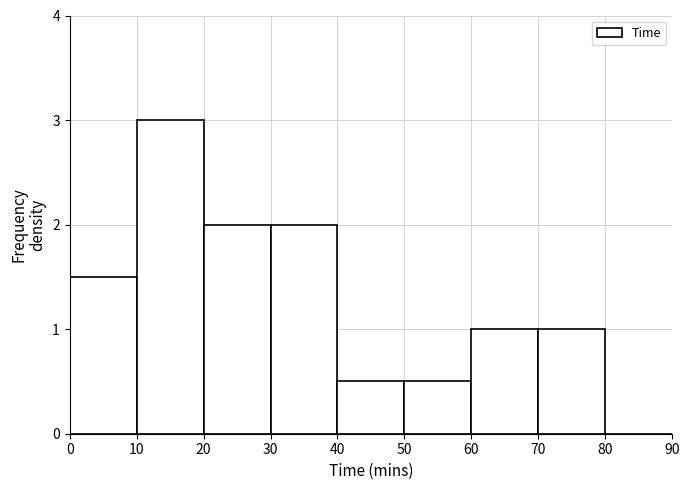

Reading left to right, transcribe this chart: for each bar, give the range it covers on the x-axis and its height. The values are not printed on the chart, so give them approximately, as read against the axis.

0 to 10: 1.5
10 to 20: 3.0
20 to 30: 2.0
30 to 40: 2.0
40 to 50: 0.5
50 to 60: 0.5
60 to 70: 1.0
70 to 80: 1.0
80 to 90: 0